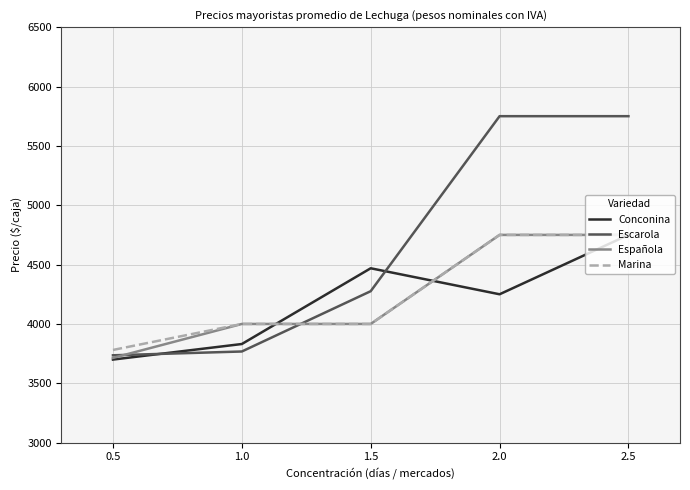

True or false: Española has a value of 4000 at 1.0.

True